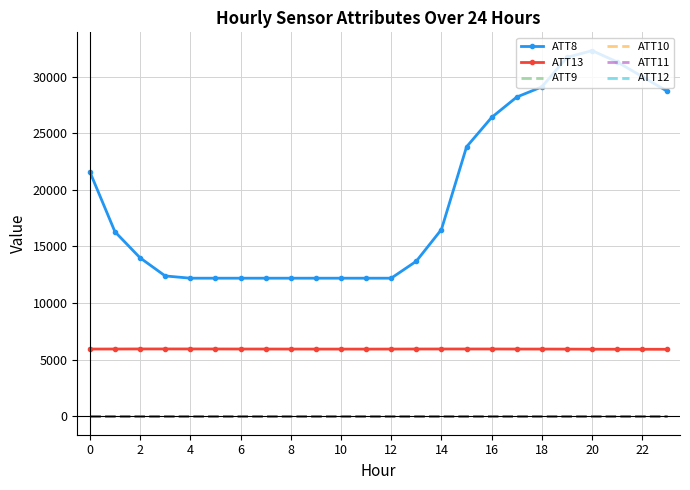

List the series in order of their peak value, highest first.

ATT8, ATT13, ATT9, ATT10, ATT11, ATT12